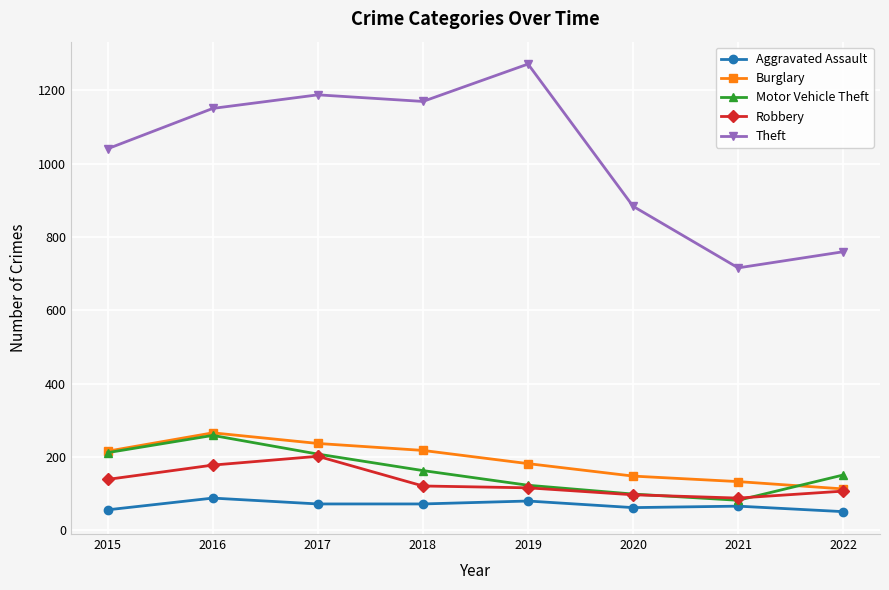

At how many categories does at least one series exceed 136?

8